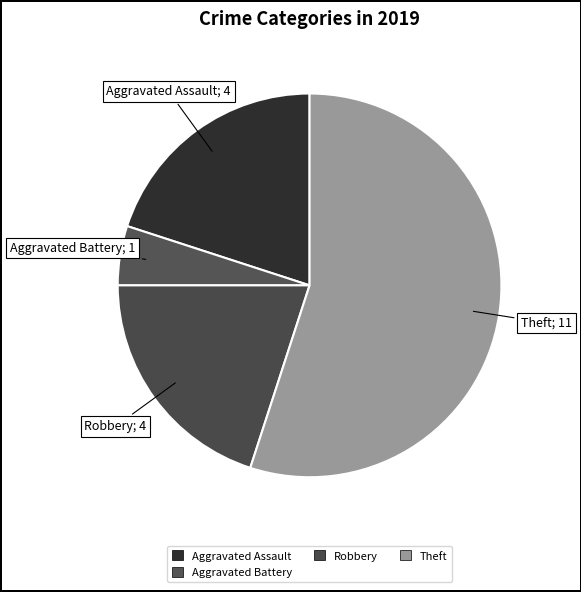

Does Theft account for over 50% of the chart?

Yes